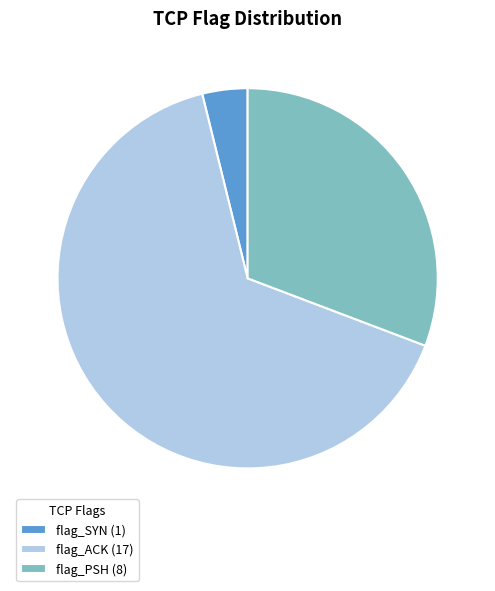

Which category has the biggest portion of the pie?

flag_ACK (17)